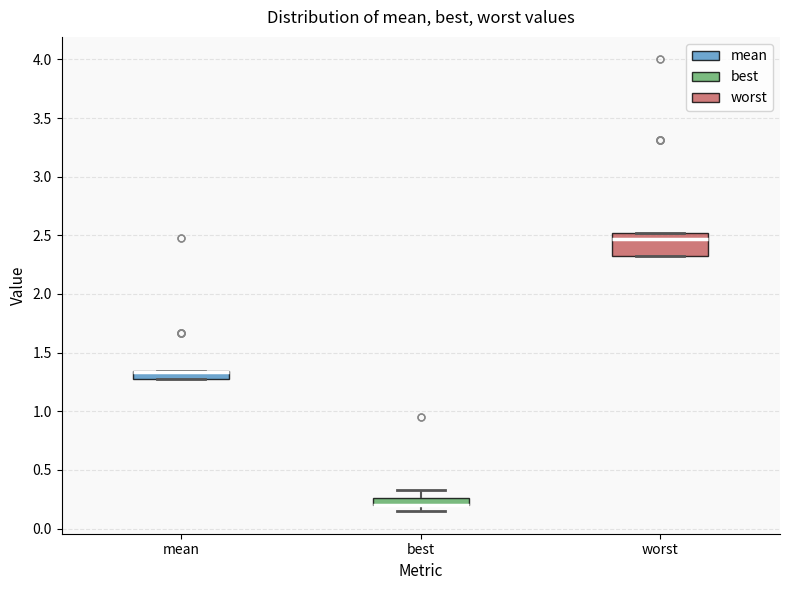

Which box is the tallest, from its lower edge to its upper edge?

worst